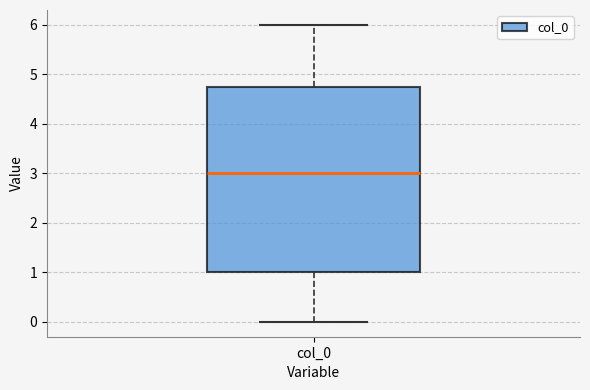

Read this box plot against the y-axis: the position of the median line, the range covered by the box, and the ends of both whiskers. The values are not printed on the chart, so give them approximately, as read against the axis.

median 3.0, box 1.0 to 4.8, whiskers 0.0 to 6.0